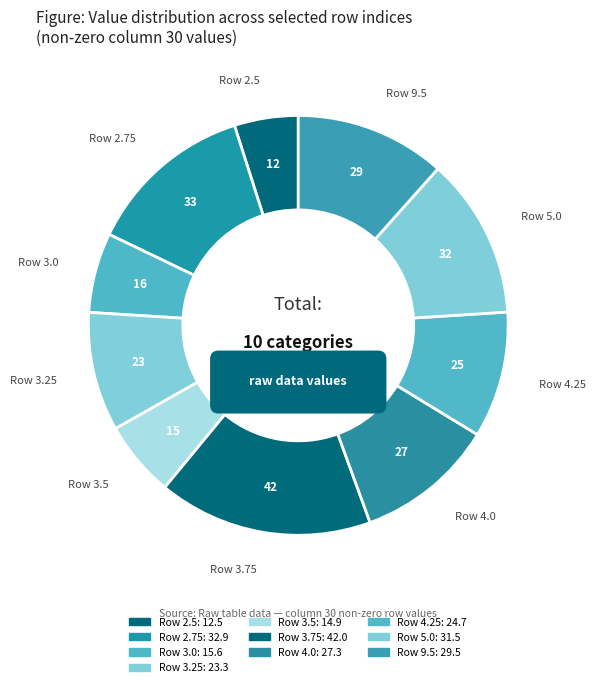

To the nearest percent, what is the average slice percentage?

10%